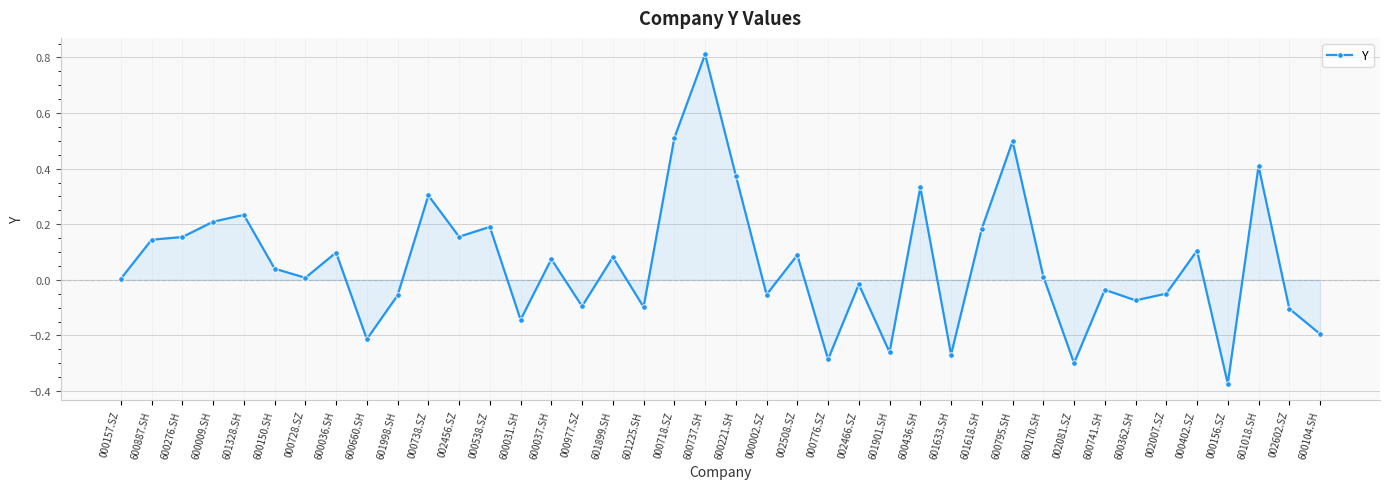

True or false: the data has more than 0 interior local peaks.

True